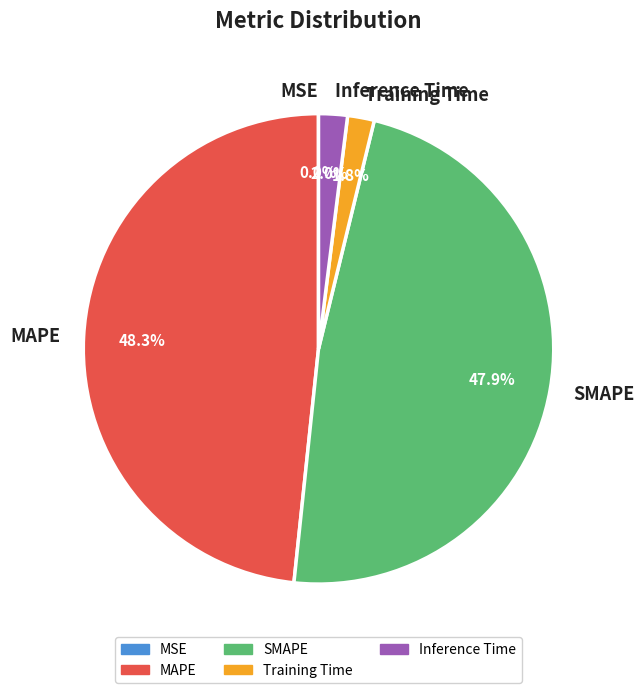

Is there a majority slice in this chart?

No